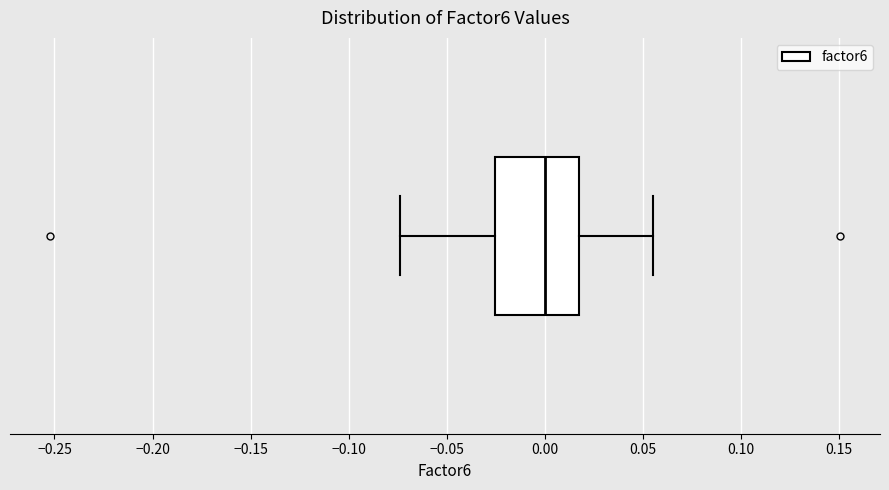

Read this box plot against the x-axis: the position of the median line, the range covered by the box, and the ends of both whiskers. The values are not printed on the chart, so give them approximately, as read against the axis.

median 0.000, box -0.025 to 0.015, whiskers -0.075 to 0.055